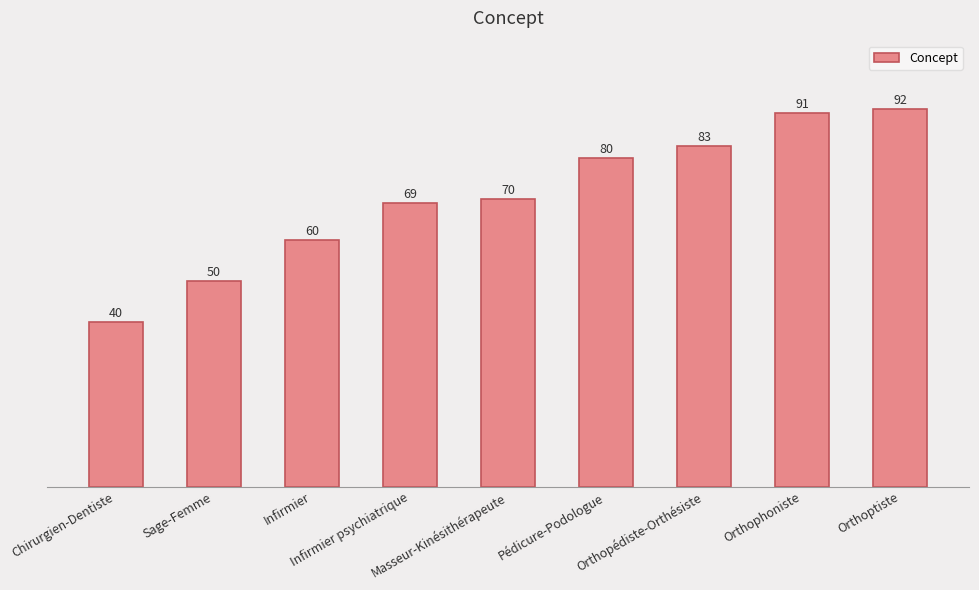

What is the minimum value shown in the chart?

40